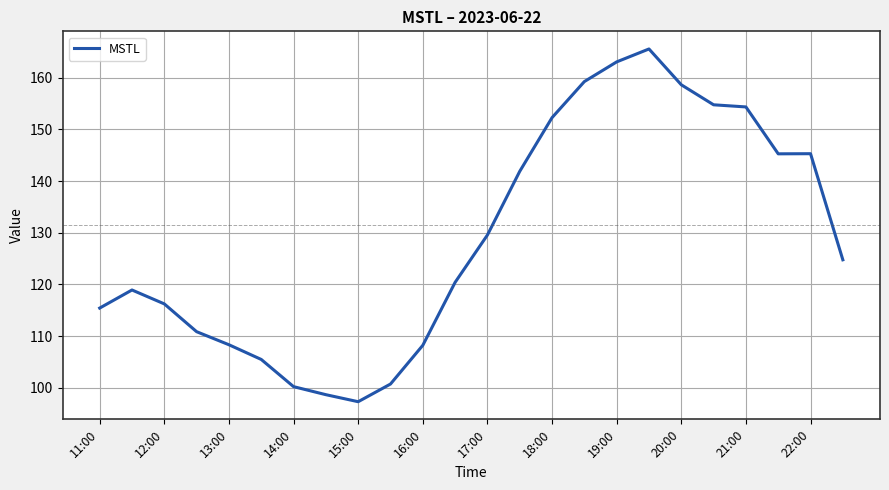

What is the minimum value shown in the chart?

97.3